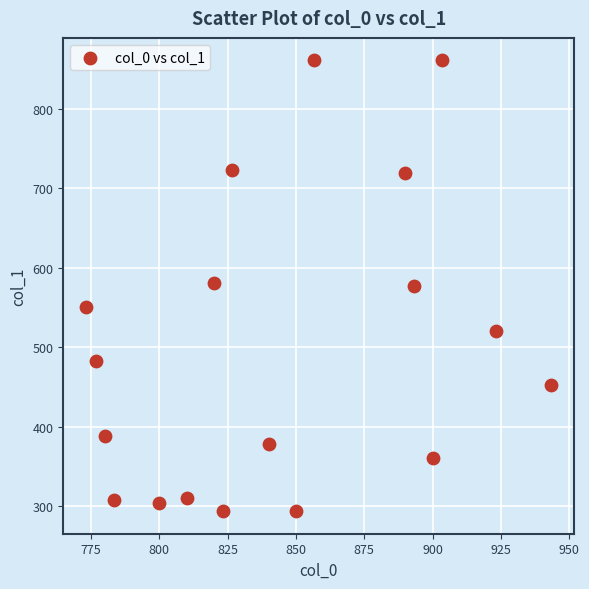

What is the range of Y values (max minus min)?

567.0